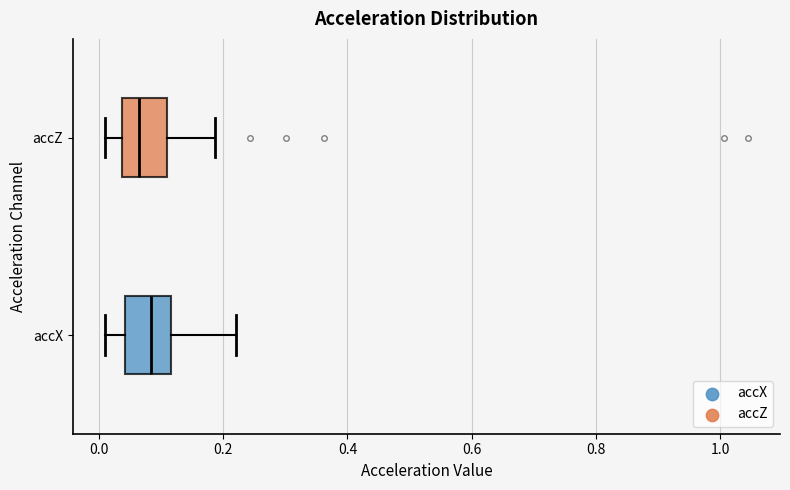

Reading bottom to top, transcribe this box plot: for each box, give where its median line is, the range the box spans, and where its two whiskers end, as read against the x-axis. The values are not printed on the chart, so give them approximately, as read against the axis.

accX: median 0.08, box 0.04 to 0.12, whiskers 0.00 to 0.22
accZ: median 0.06, box 0.04 to 0.10, whiskers 0.02 to 0.18